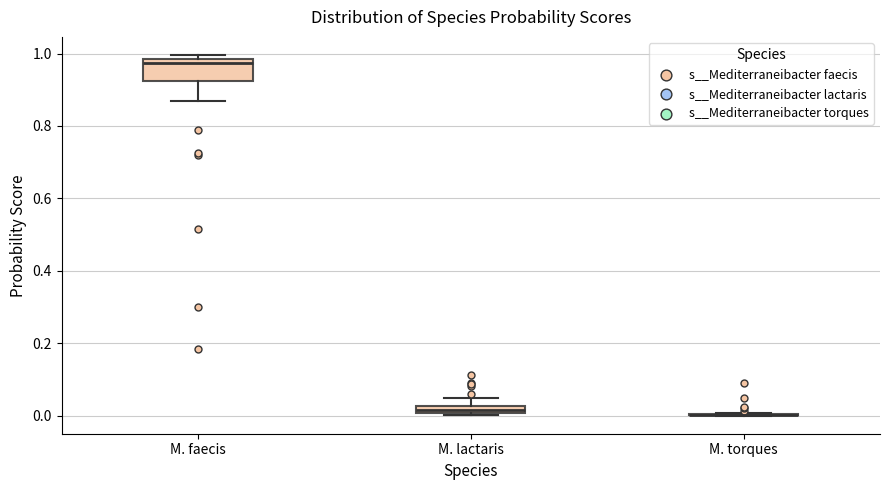

Comparing the boxes themselves (not the whiskers), which one is the tallest?

M. faecis